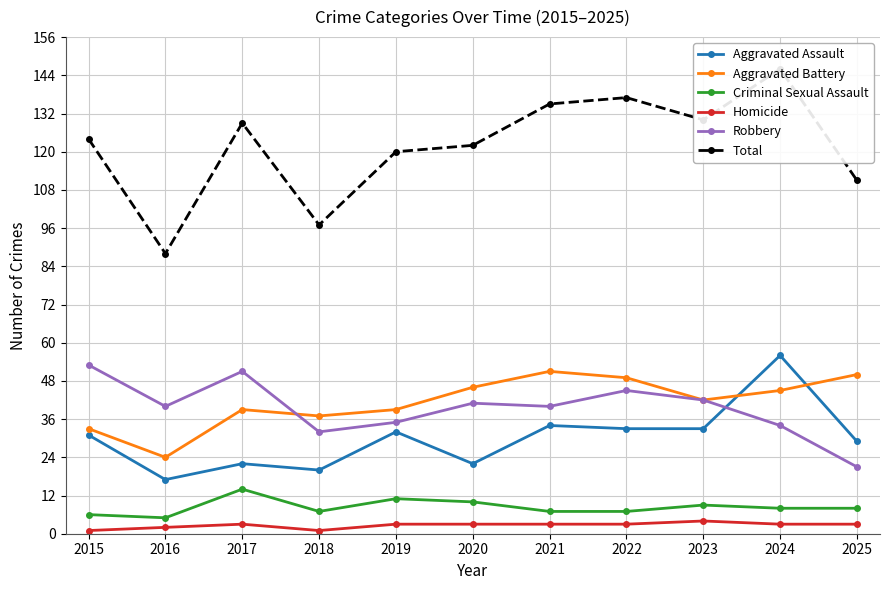

Is this an area chart (filled region under the line)?

No